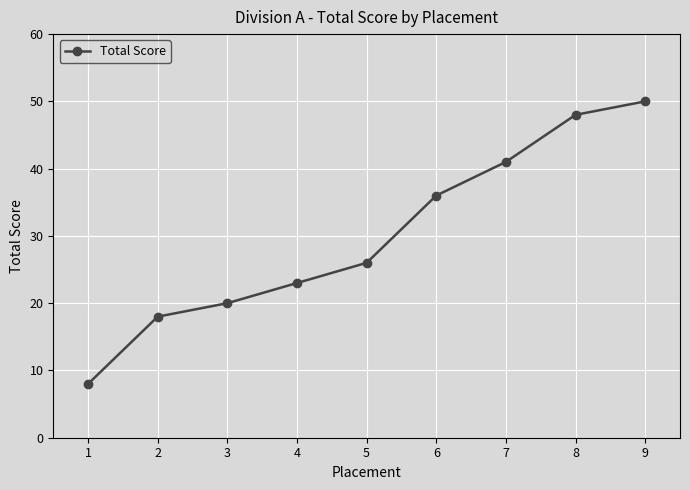

Which category has the lowest value across all series?

1